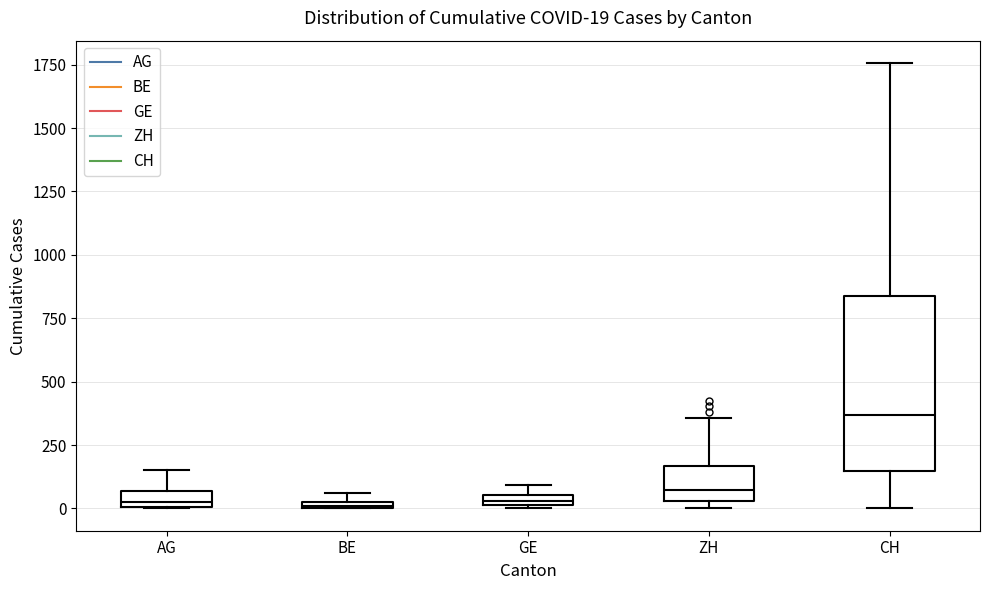

Which box is the tallest, from its lower edge to its upper edge?

CH